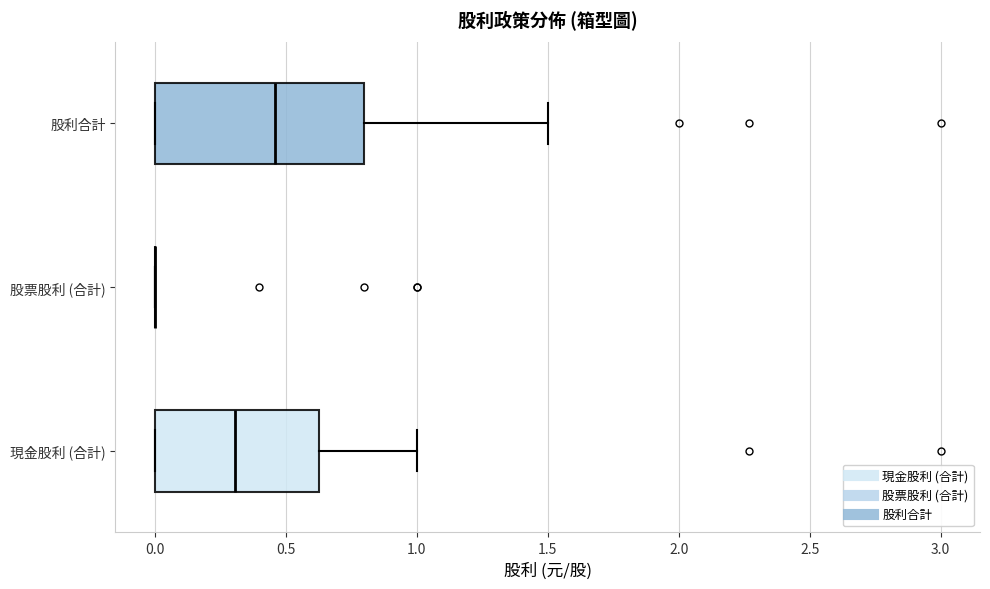

Reading bottom to top, read every box against the x-axis: the position of its median line, the range the box covers, and the ends of its whiskers. The values are not printed on the chart, so give them approximately, as read against the axis.

現金股利 (合計): median 0.30, box 0.00 to 0.65, whiskers 0.00 to 1.00
股票股利 (合計): box collapsed to a line at 0.00, whiskers 0.00 to 0.00
股利合計: median 0.45, box 0.00 to 0.80, whiskers 0.00 to 1.50